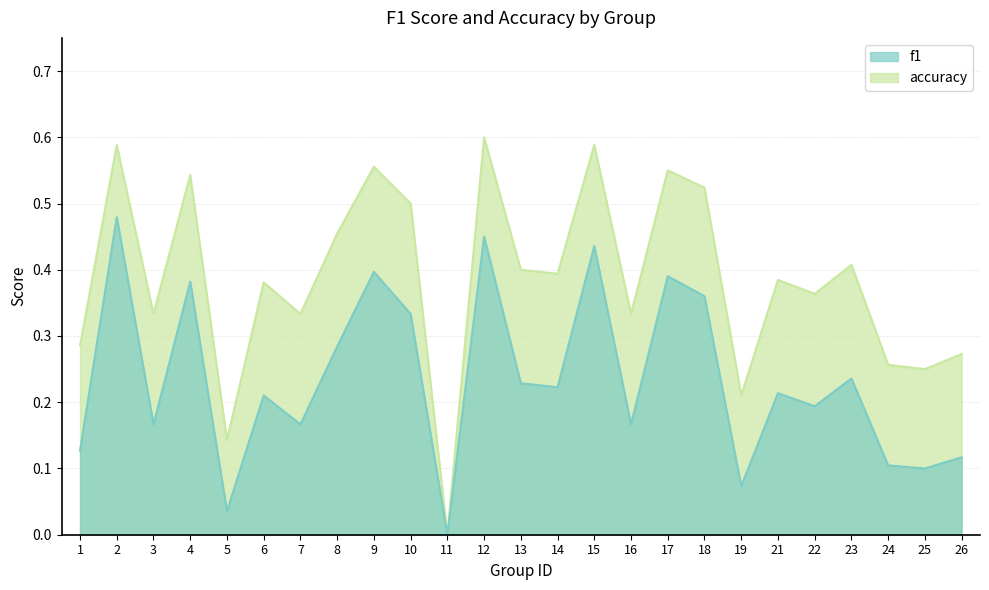

Which series has the largest range (max minus min)?

accuracy